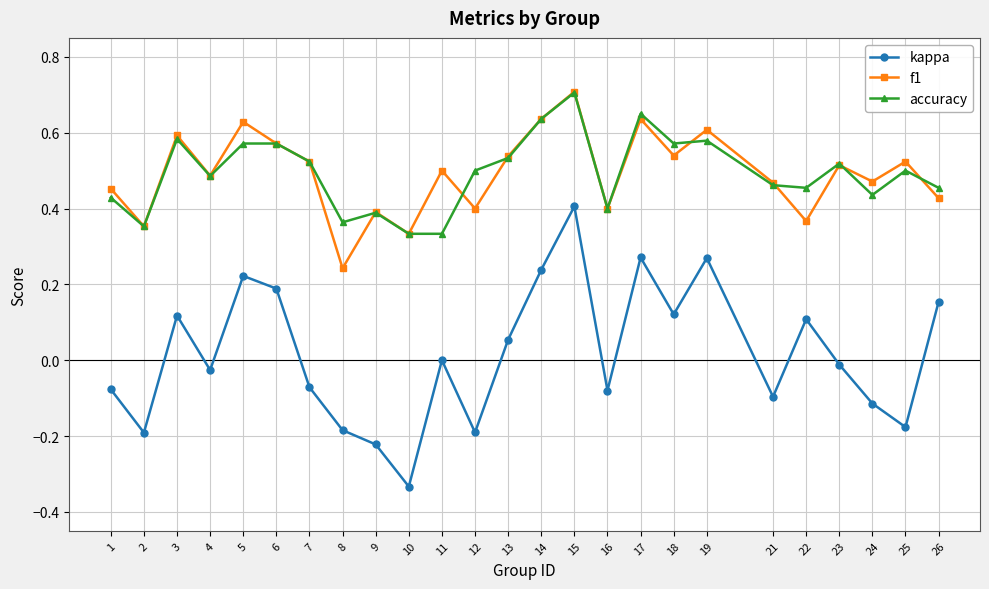

Does the chart display data point markers on the line(s)?

Yes